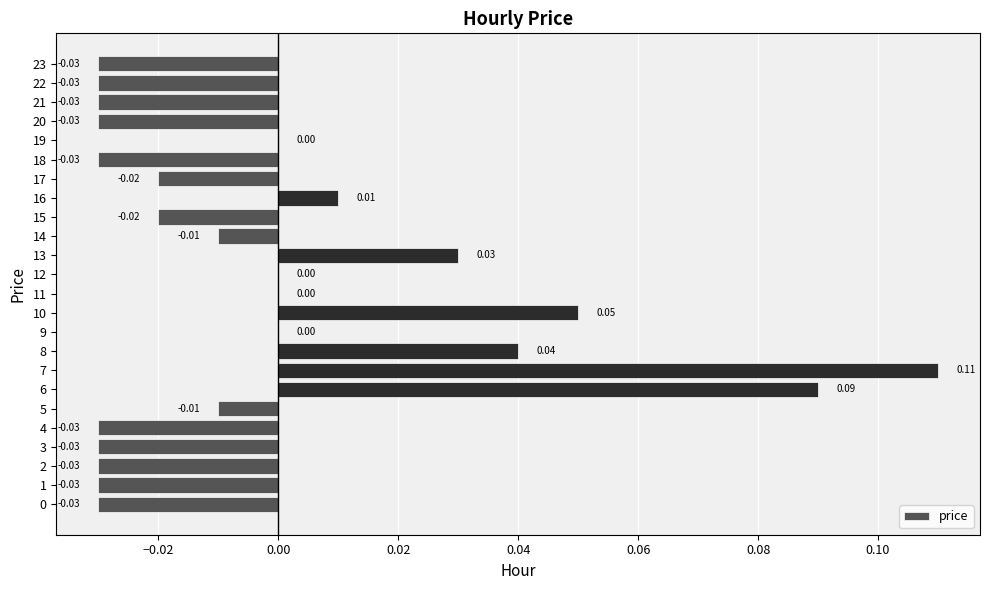

Between 20 and 7, which is larger?

7